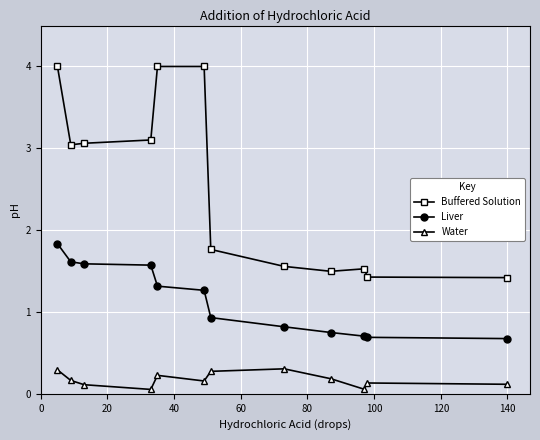

Which series has the largest total across all categories?

Buffered Solution